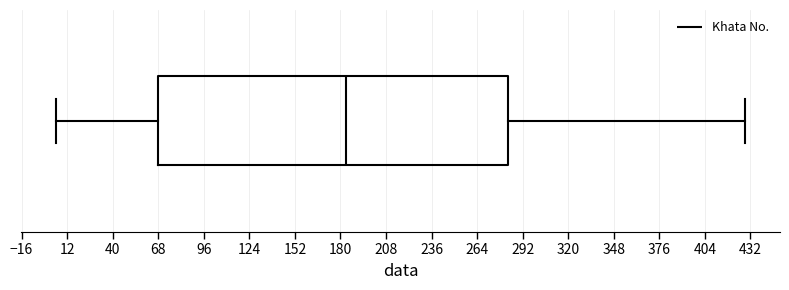

Transcribe this box plot: give where the median line is, the range the box spans, and where the two whiskers end, as read against the x-axis. The values are not printed on the chart, so give them approximately, as read against the axis.

median 185, box 70 to 285, whiskers 5 to 430